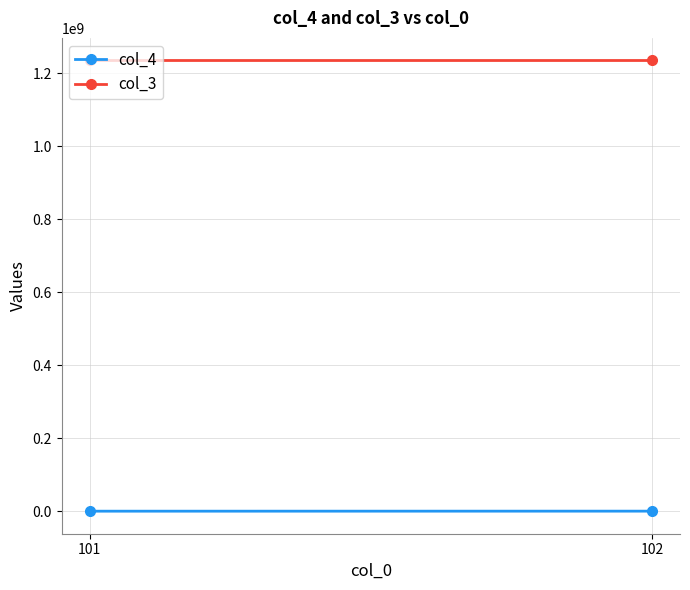

What is the smallest value displayed?

100000.6